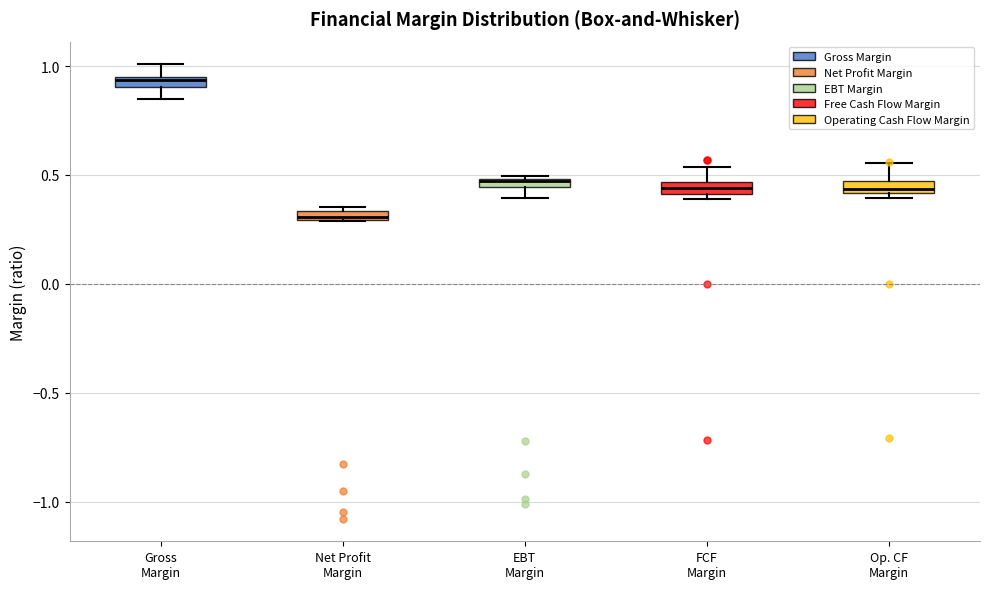

Which box's median line is the highest?

Gross Margin